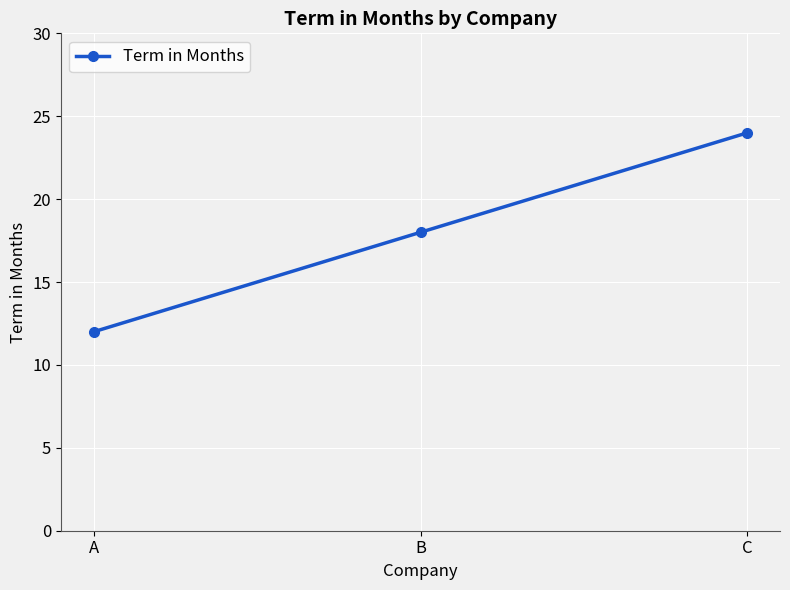

What is the minimum value shown in the chart?

12